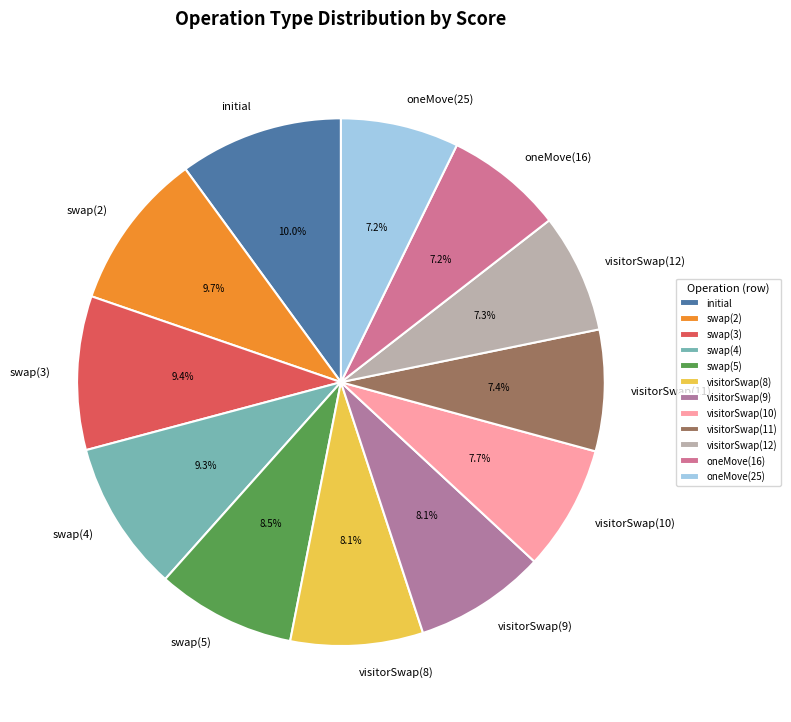

True or false: swap(2) accounts for 23% of the total.

False